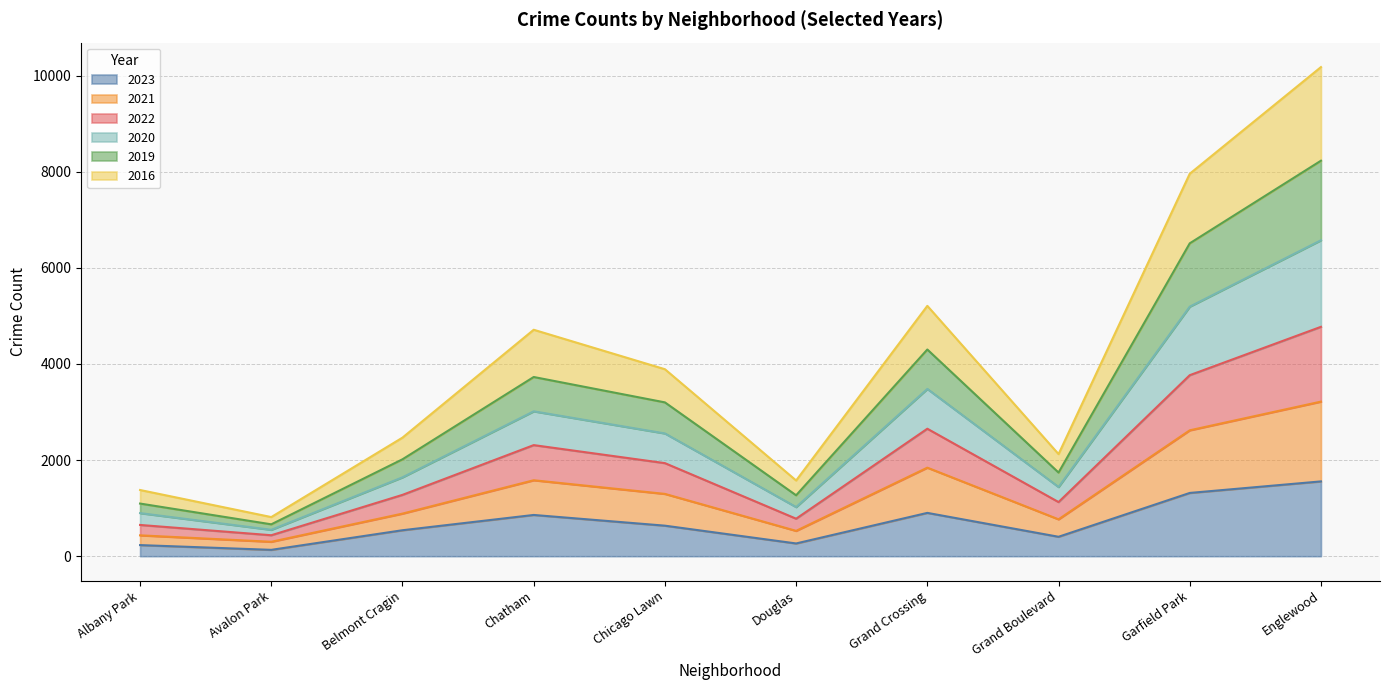

What is the total value across all series at Garfield Park?

7957